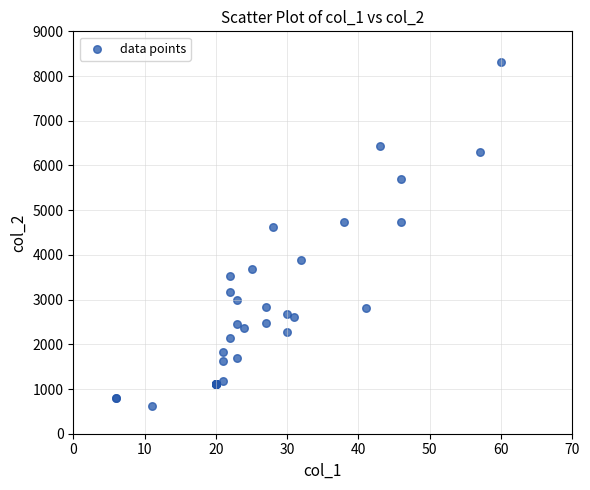

What Y value in the scatter plot is closest to 4461?

4631